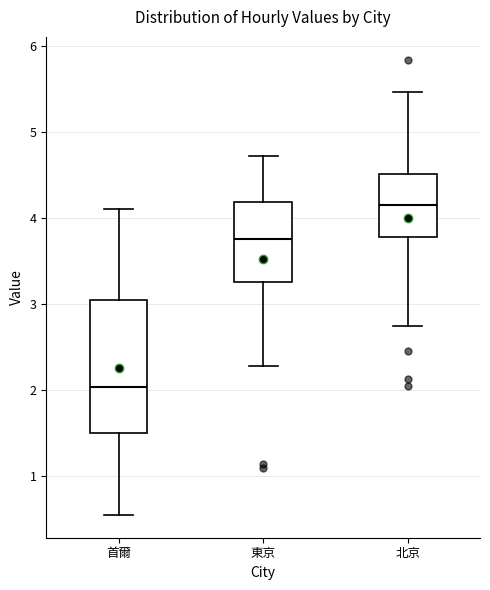

Which box's median line is the lowest?

首爾